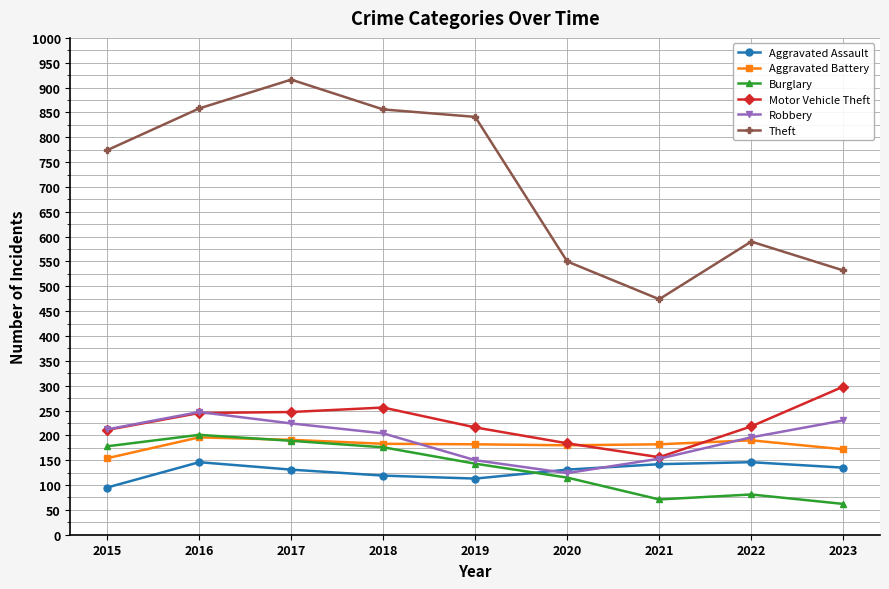

Where is Theft nearest to the value 695?

2015